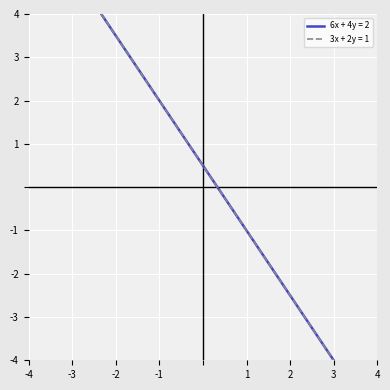

Does the chart display data point markers on the line(s)?

No